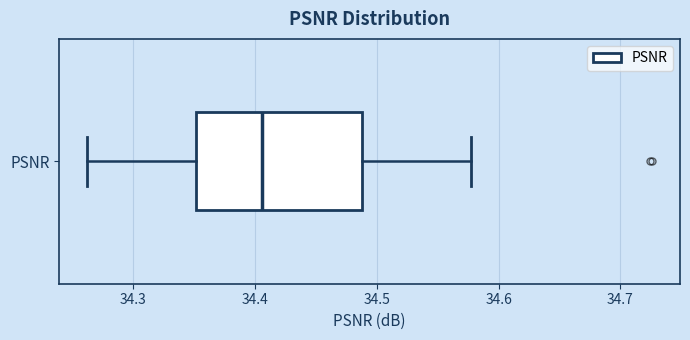

Where is the right edge of the box for PSNR on the x-axis? The values are not printed on the chart, so give them approximately, as read against the axis.

34.49